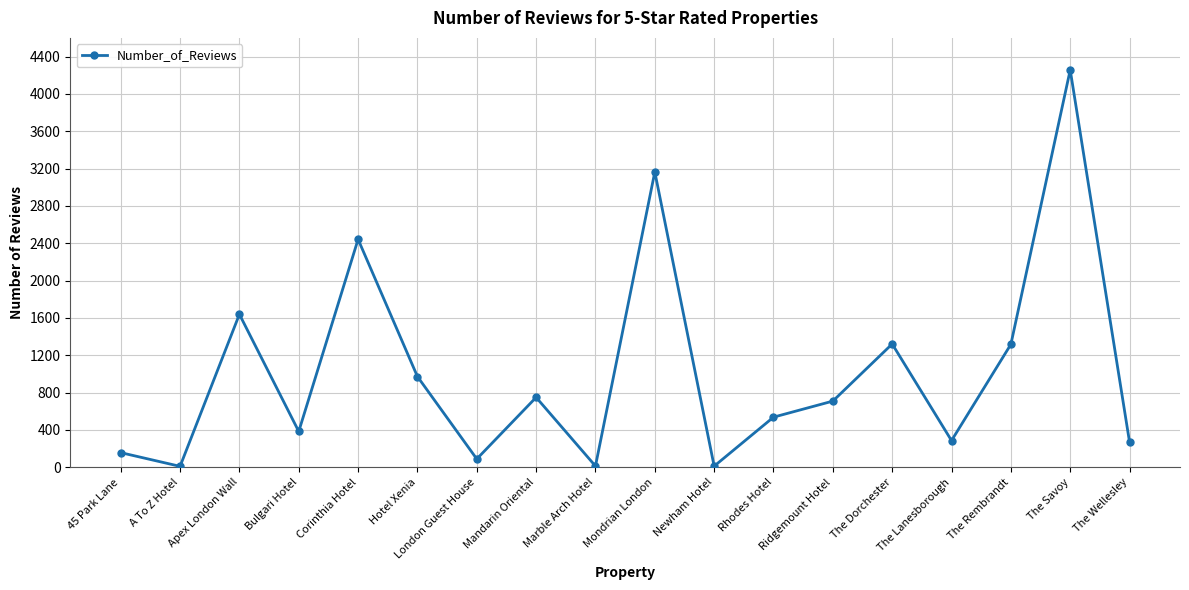

How many interior local valleys (lower than both neighbors) does the data have?

6